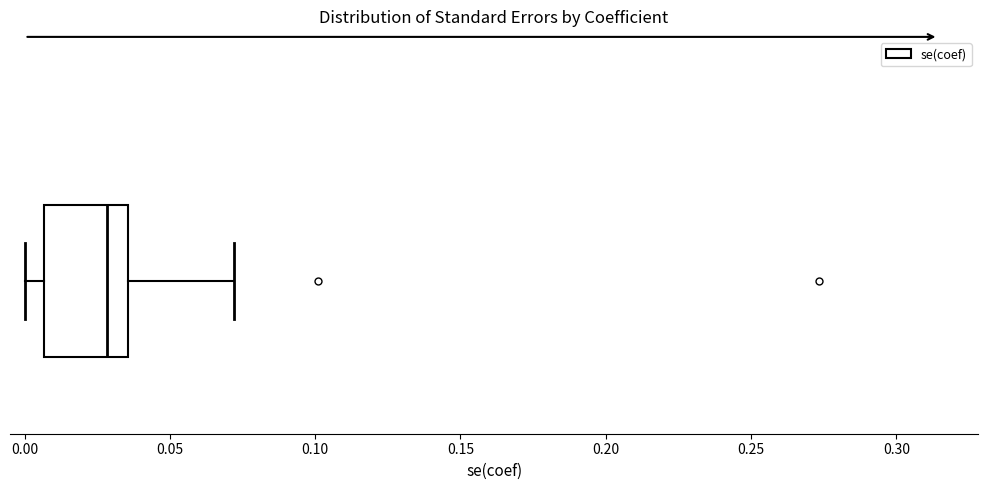

Where is the left edge of the box on the x-axis? The values are not printed on the chart, so give them approximately, as read against the axis.

0.005